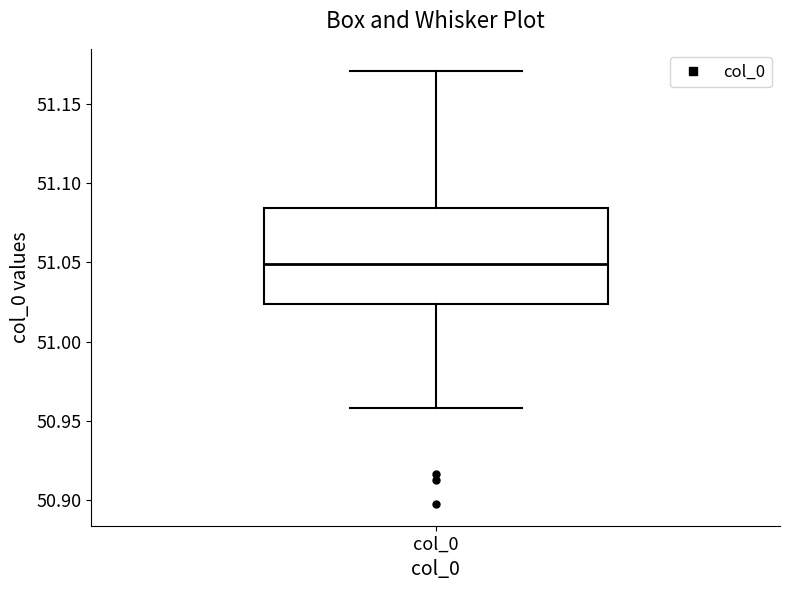

Transcribe this box plot: give where the median line is, the range the box spans, and where the two whiskers end, as read against the y-axis. The values are not printed on the chart, so give them approximately, as read against the axis.

median 51.050, box 51.025 to 51.085, whiskers 50.960 to 51.170